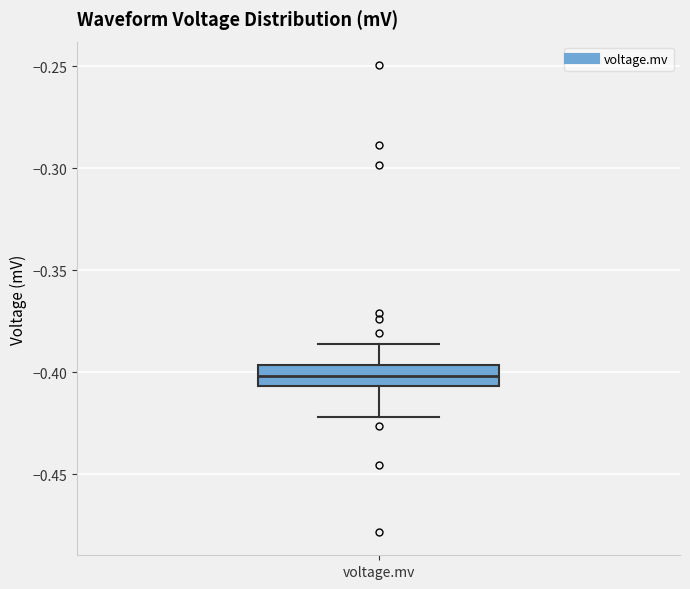

Where is the upper edge of the box for voltage.mv on the y-axis? The values are not printed on the chart, so give them approximately, as read against the axis.

-0.395